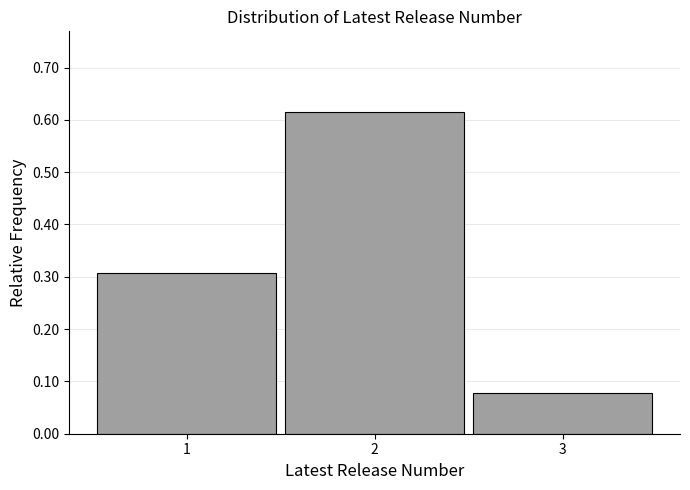

At which label is the value closest to 0?

3